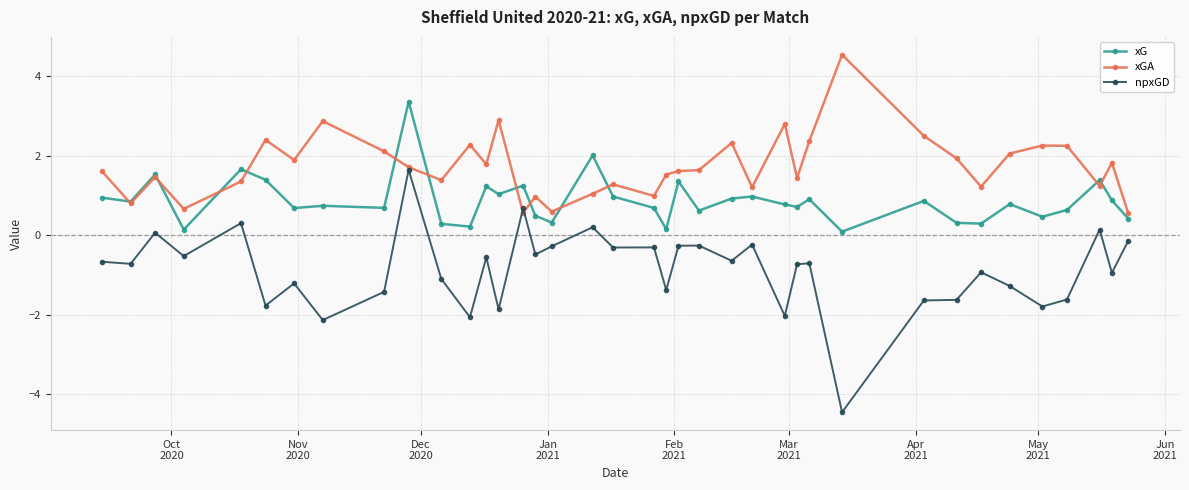

What is the maximum value shown in the chart?

4.5